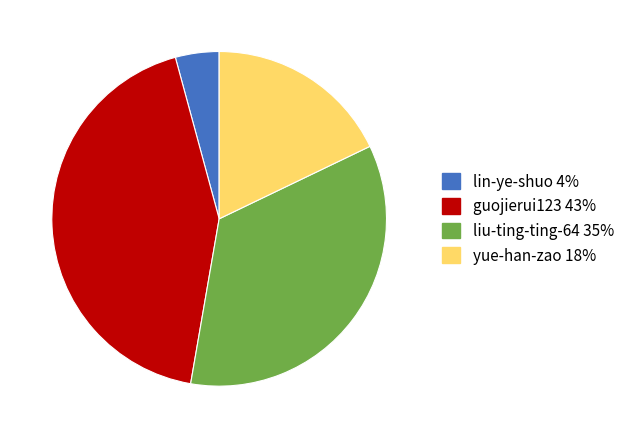

Do liu-ting-ting-64 35% and lin-ye-shuo 4% together represent more than half of the pie?

No